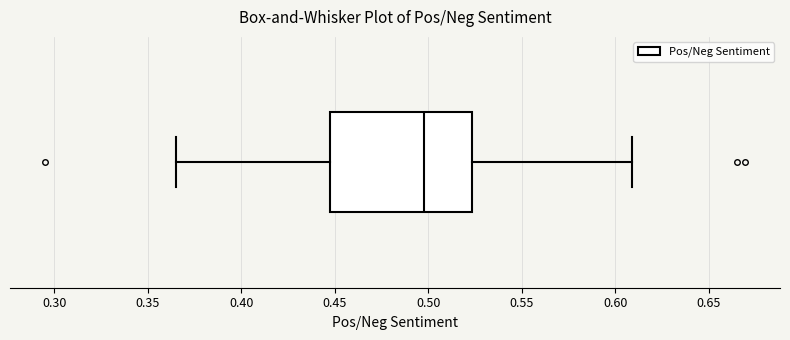

Where is the left edge of the box on the x-axis? The values are not printed on the chart, so give them approximately, as read against the axis.

0.445